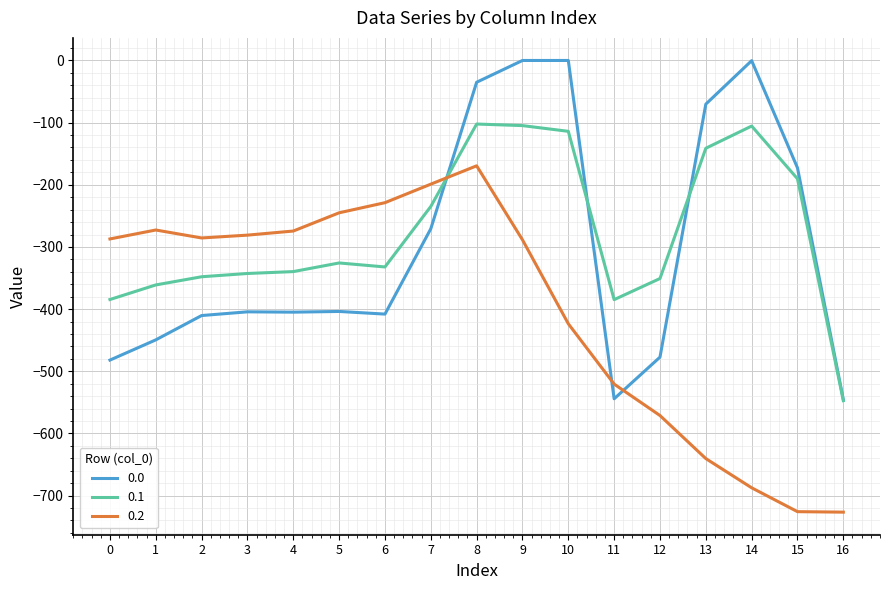

What is the difference between the highest and lowest values at 8?

134.4